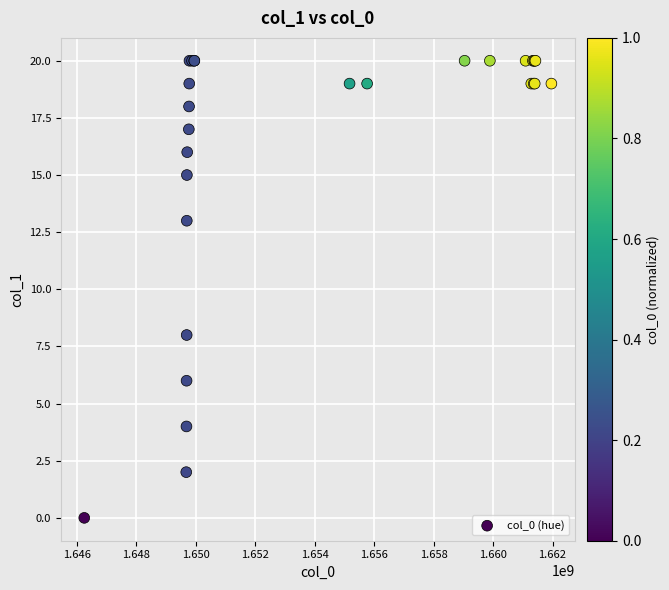

What Y value in the scatter plot is closest to 10?

8